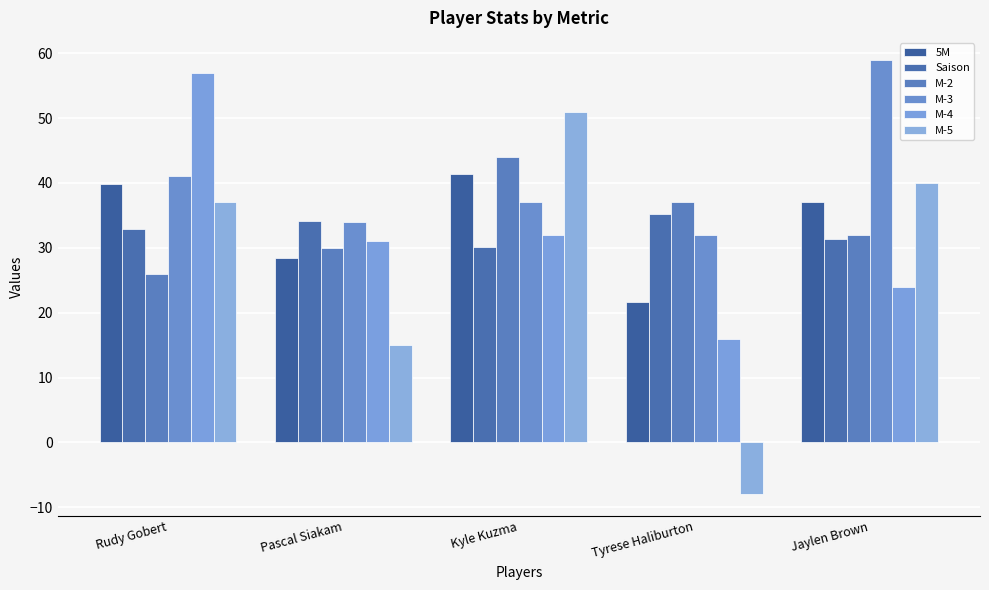

At which category is the sum across all series the highest?

Kyle Kuzma